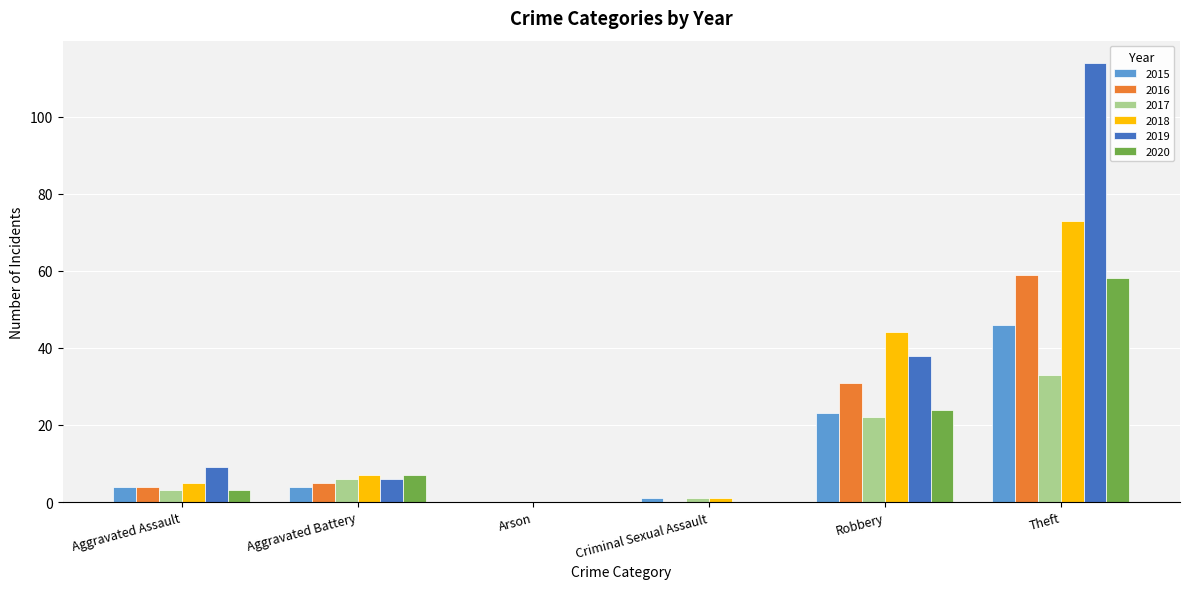

What is the highest value of the 2019 series?

114